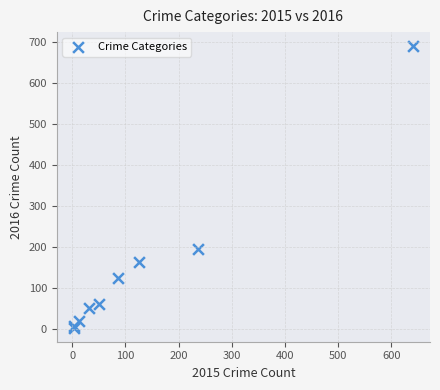

What Y value in the scatter plot is closest to 346?

194